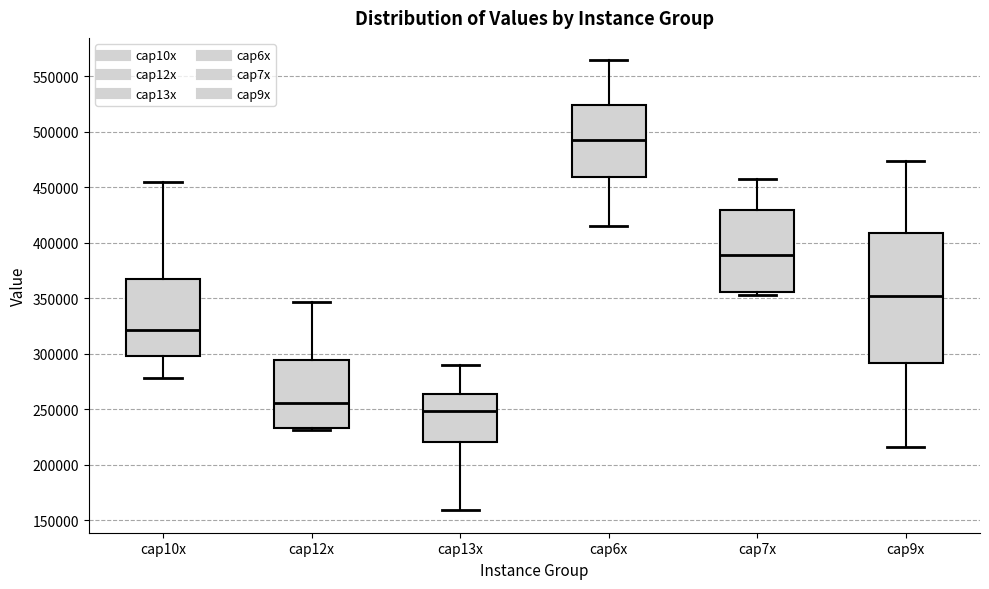

Where is the lower edge of the box for cap12x on the y-axis? The values are not printed on the chart, so give them approximately, as read against the axis.

235000